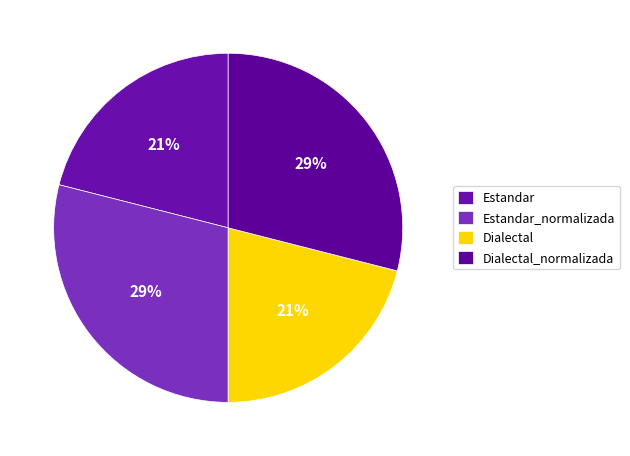

How many slices are in this pie chart?

4